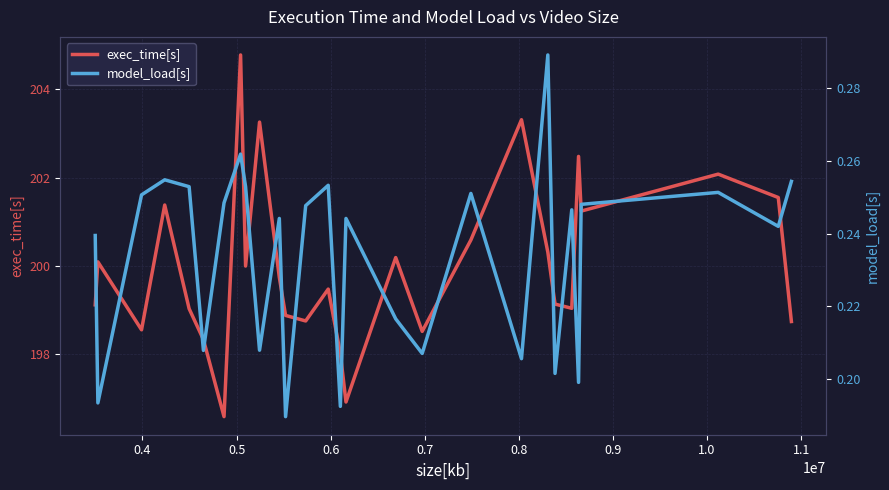

What is the lowest value of the exec_time[s] series?

196.6